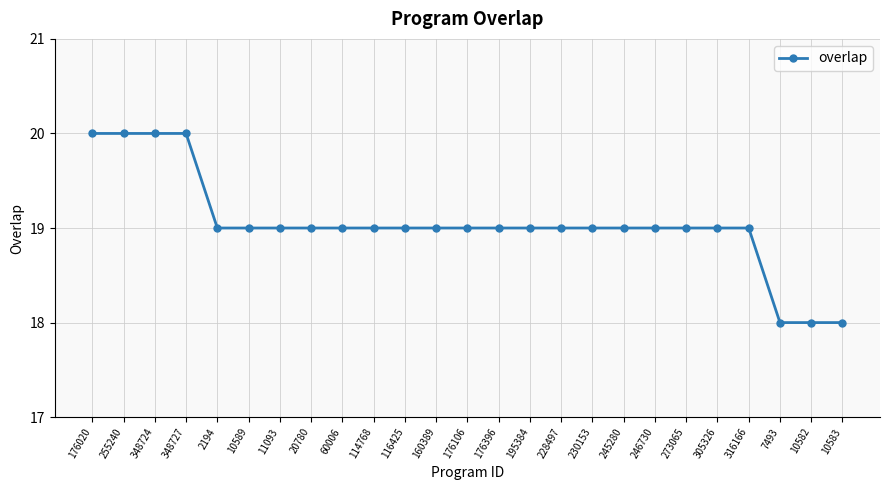

What is the change in value from 255240 to 230153?

-1